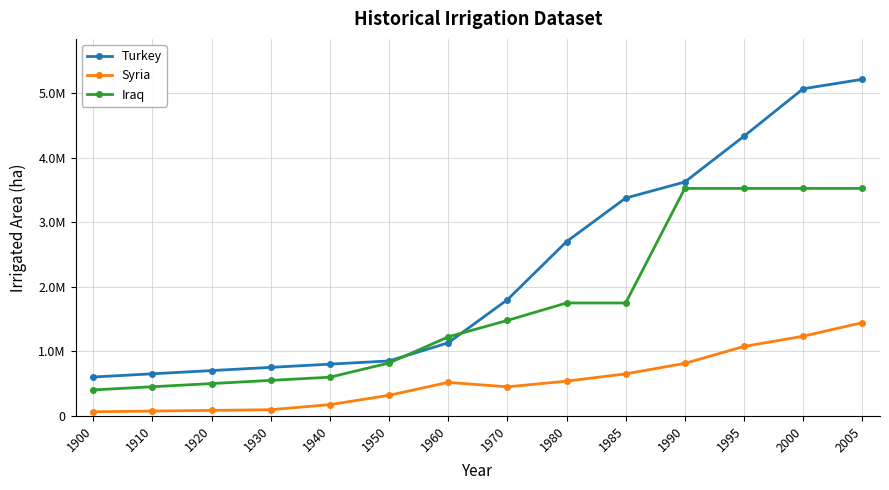

Where is Iraq nearest to the value 1964115?

1980